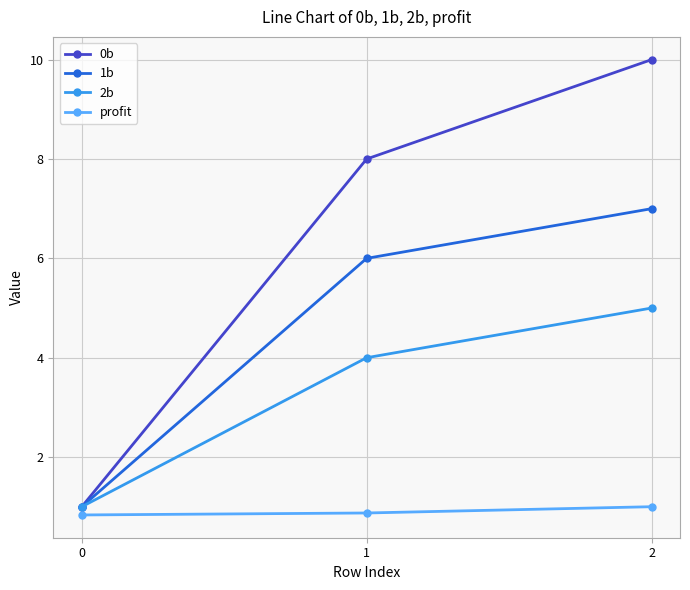

Where is 0b nearest to the value 5?

1